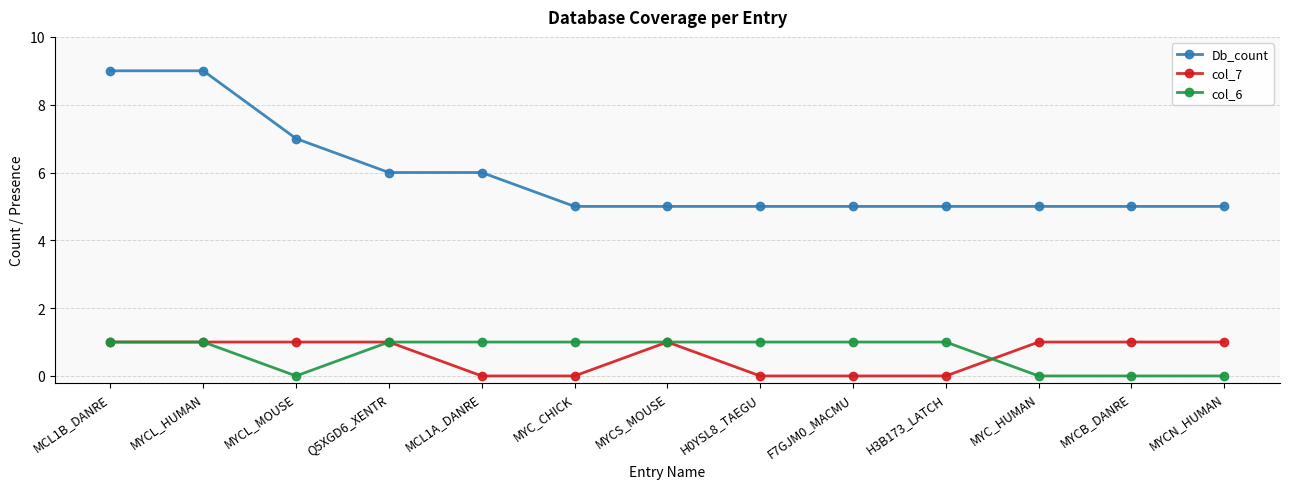

What is the difference between the second highest and minimum values in the col_7 series?

1